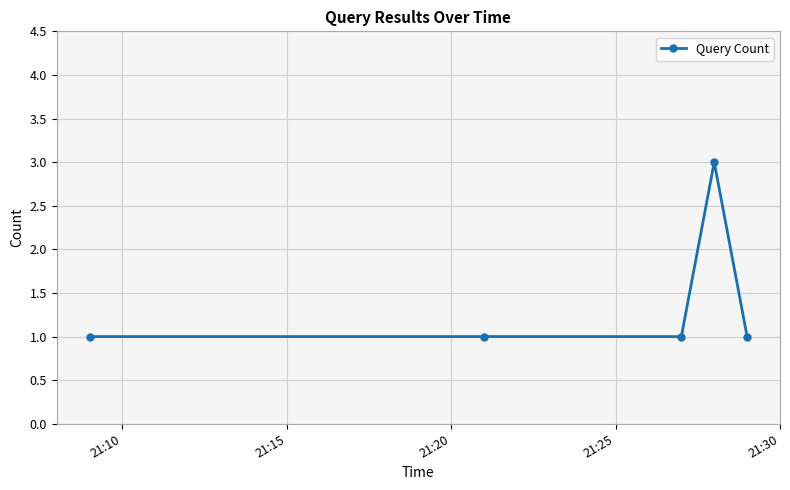

Reading right to left, list all the values displayed in this chart.

1	3	1	1	1